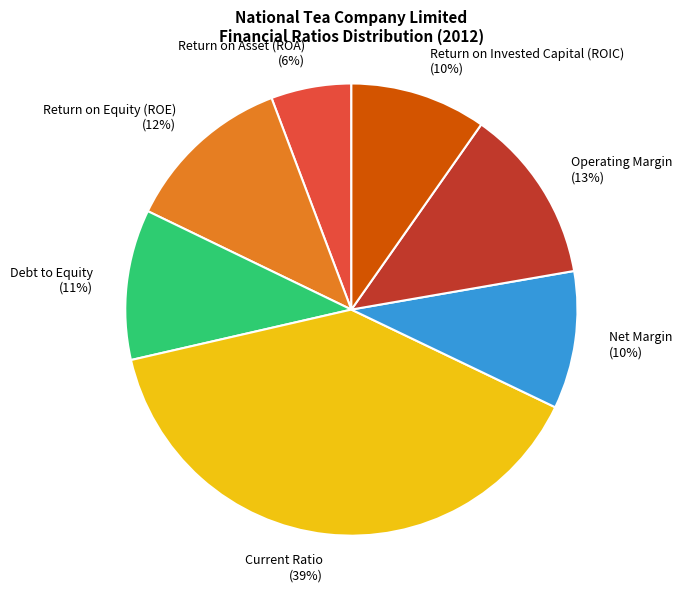

Does Current Ratio account for over 50% of the chart?

No